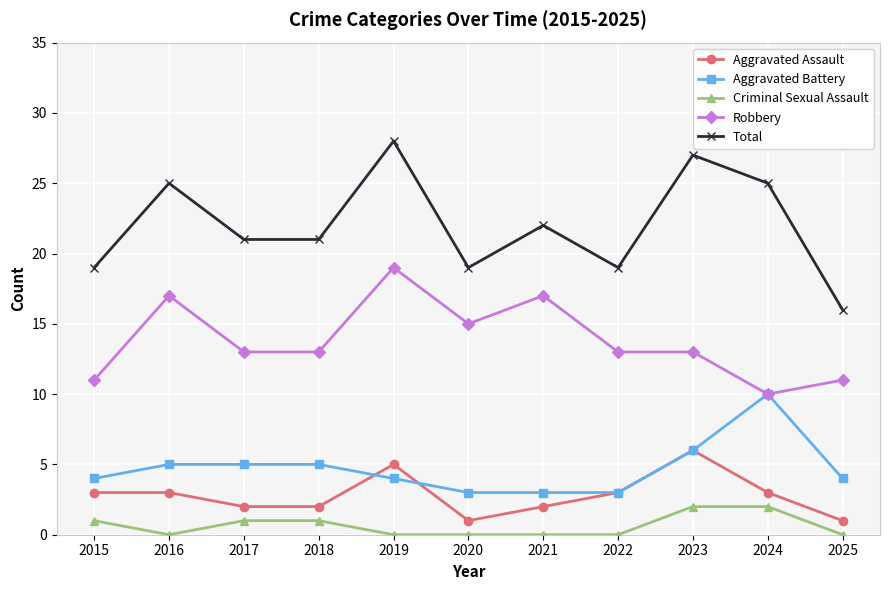

List the series in order of their peak value, lowest first.

Criminal Sexual Assault, Aggravated Assault, Aggravated Battery, Robbery, Total